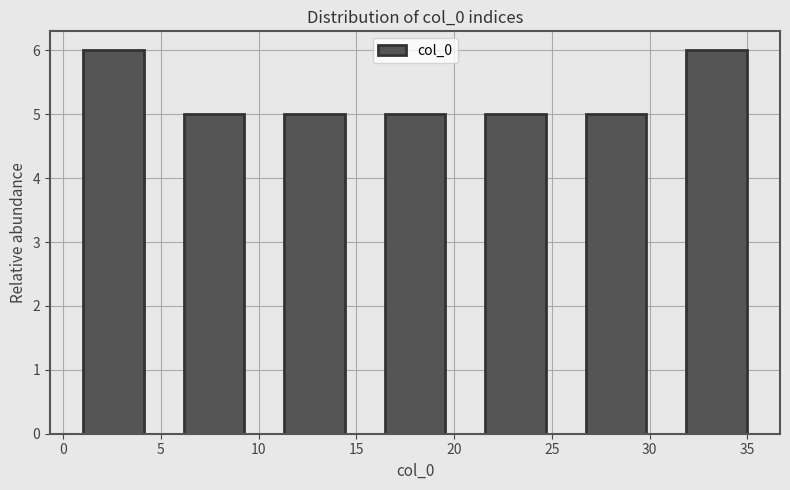

Reading left to right, transcribe this chart: for each bar, give the range it covers on the x-axis and its height. Neither the bar edges nor the heights are printed on the chart, so give them approximately, as read against the axes.

0.0 to 5.0: 6
5.0 to 10.5: 5
10.5 to 15.5: 5
15.5 to 20.5: 5
20.5 to 25.5: 5
25.5 to 31.0: 5
31.0 to 36.0: 6